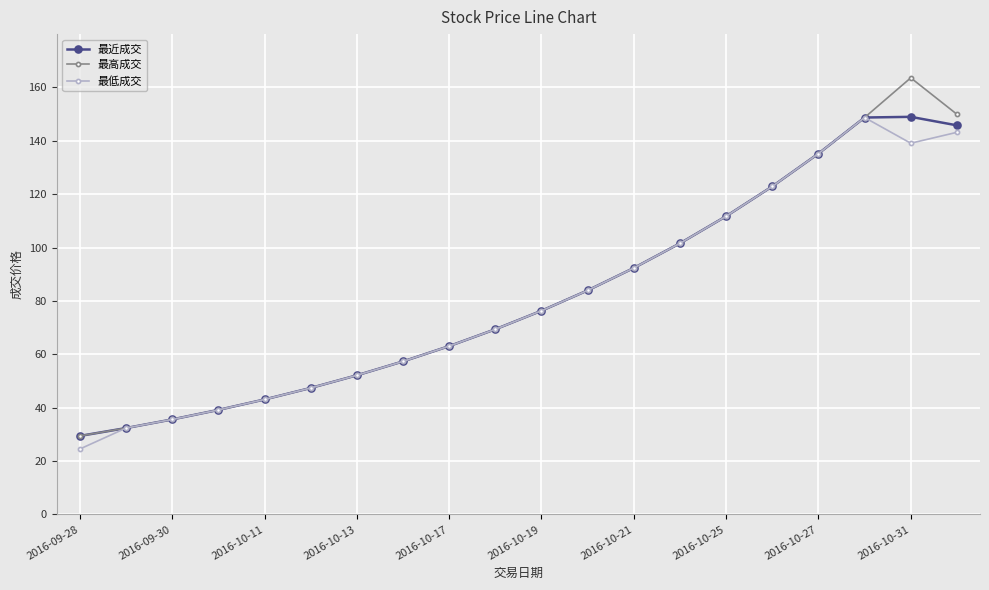

True or false: 最近成交 has more than 2 points higher than both neighbors.

False